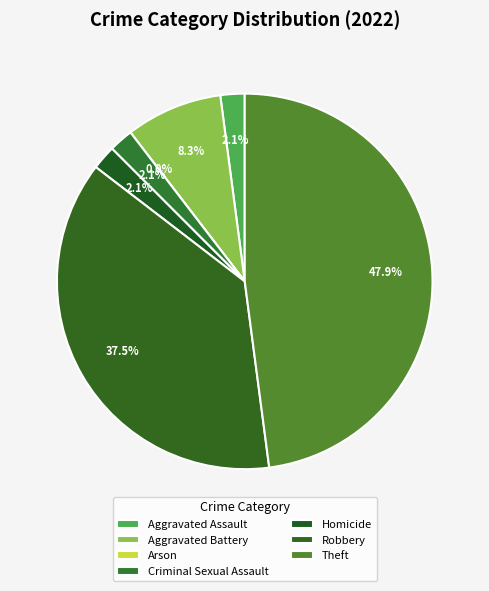

Which has a higher value, Arson or Robbery?

Robbery